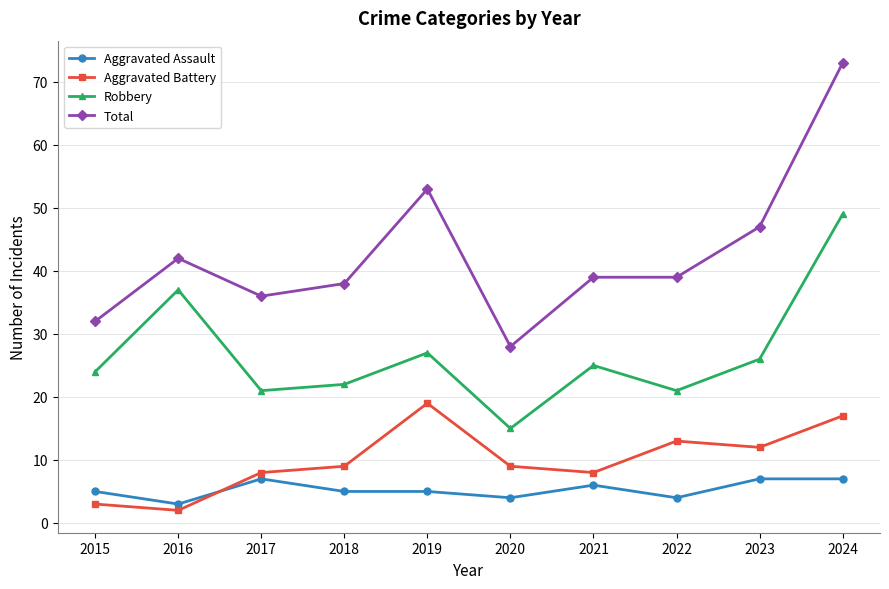

Rank the series by their maximum value, from lowest to highest.

Aggravated Assault, Aggravated Battery, Robbery, Total